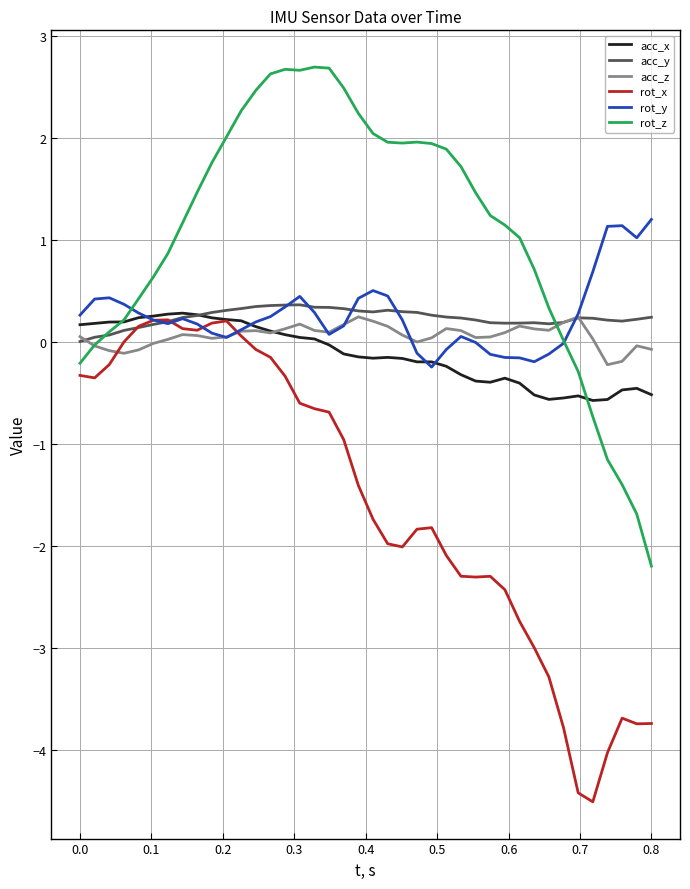

How many series are shown in this chart?

6